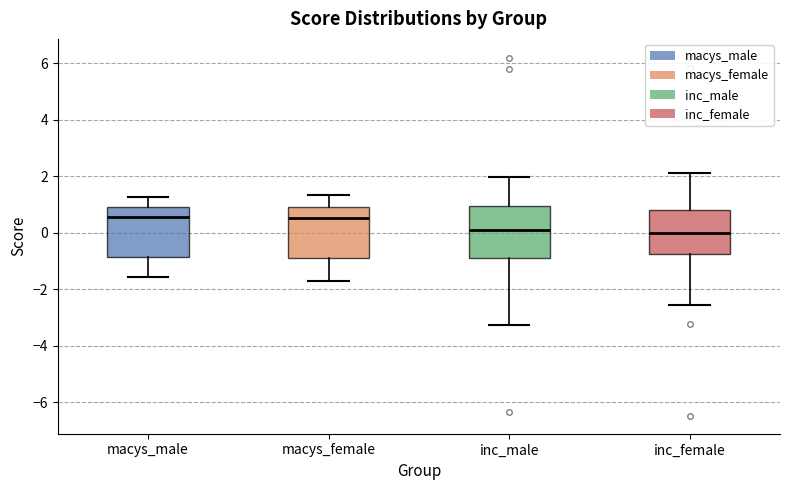

Reading left to right, read every box against the y-axis: the position of its median line, the range the box covers, and the ends of its whiskers. The values are not printed on the chart, so give them approximately, as read against the axis.

macys_male: median 0.6, box -0.8 to 1.0, whiskers -1.6 to 1.2
macys_female: median 0.6, box -1.0 to 1.0, whiskers -1.8 to 1.4
inc_male: median 0.0, box -0.8 to 1.0, whiskers -3.2 to 2.0
inc_female: median 0.0, box -0.8 to 0.8, whiskers -2.6 to 2.2